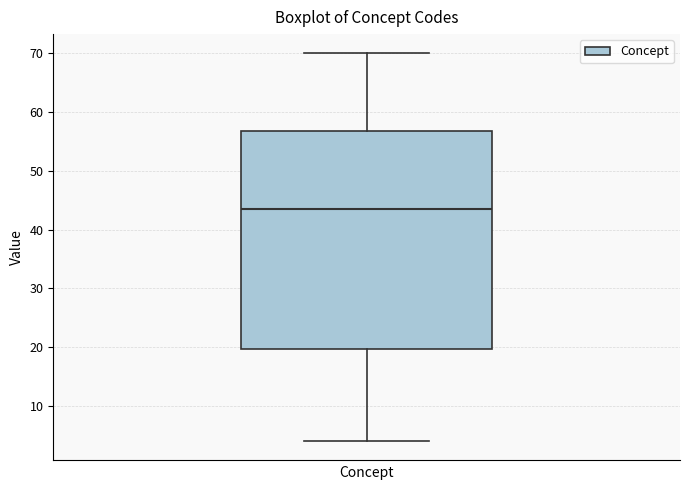

Where does the lower whisker of the box end on the y-axis? The values are not printed on the chart, so give them approximately, as read against the axis.

4